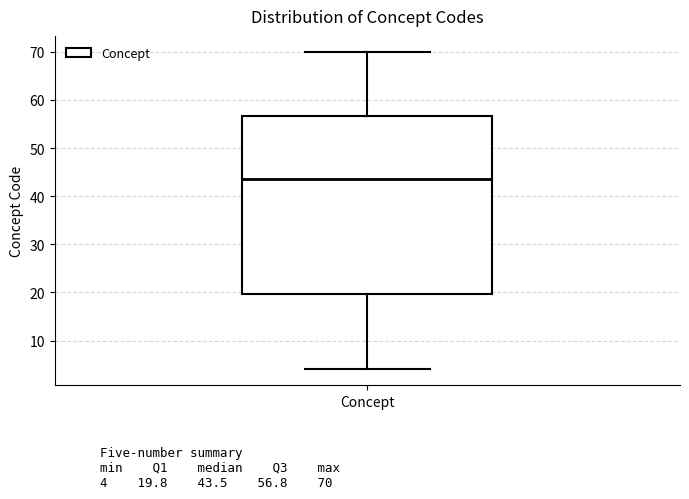

Transcribe this box plot: give where the median line is, the range the box spans, and where the two whiskers end, as read against the y-axis. The values are not printed on the chart, so give them approximately, as read against the axis.

median 44, box 20 to 57, whiskers 4 to 70